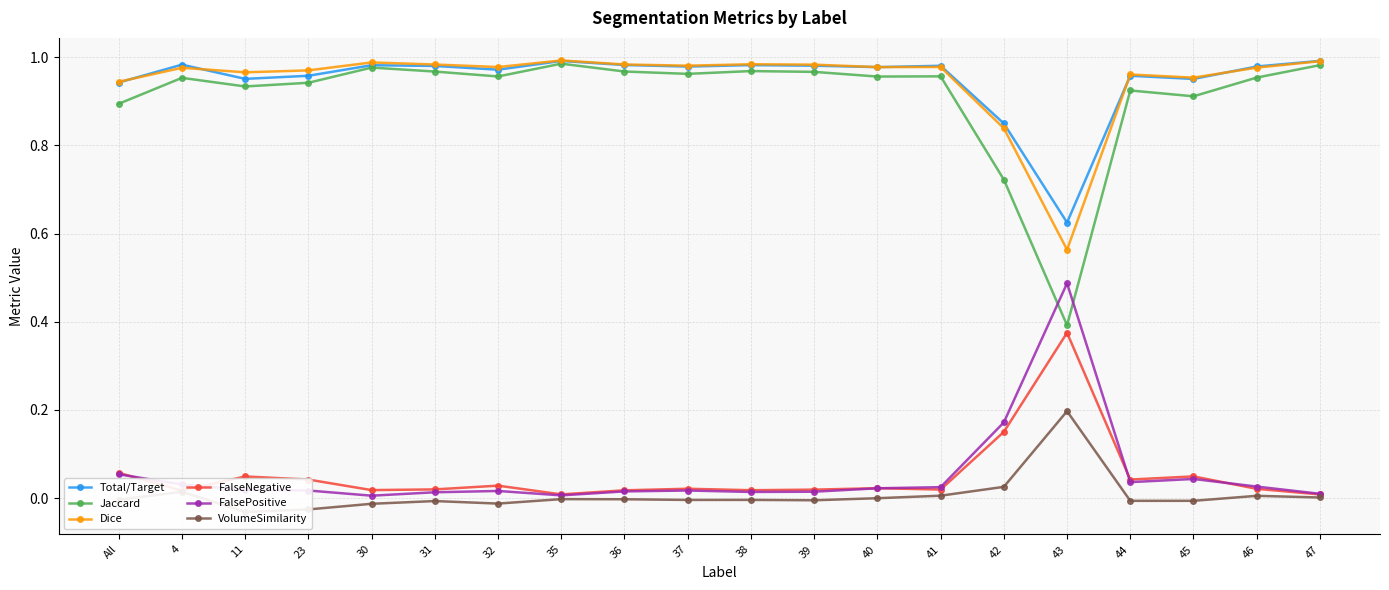

The VolumeSimilarity series shows 0.0 at 41. True or false?

True